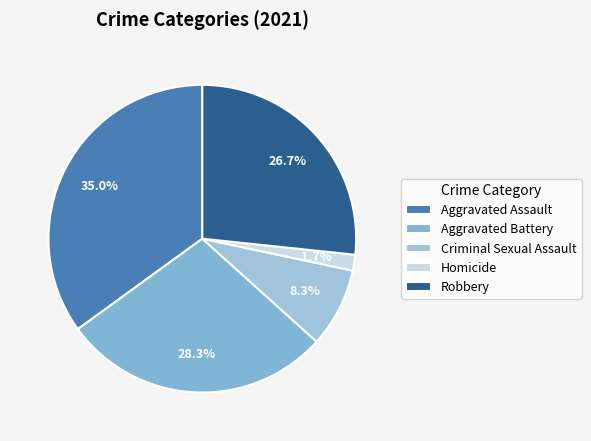

To the nearest percent, what is the combined percentage of Homicide and Robbery?

28%